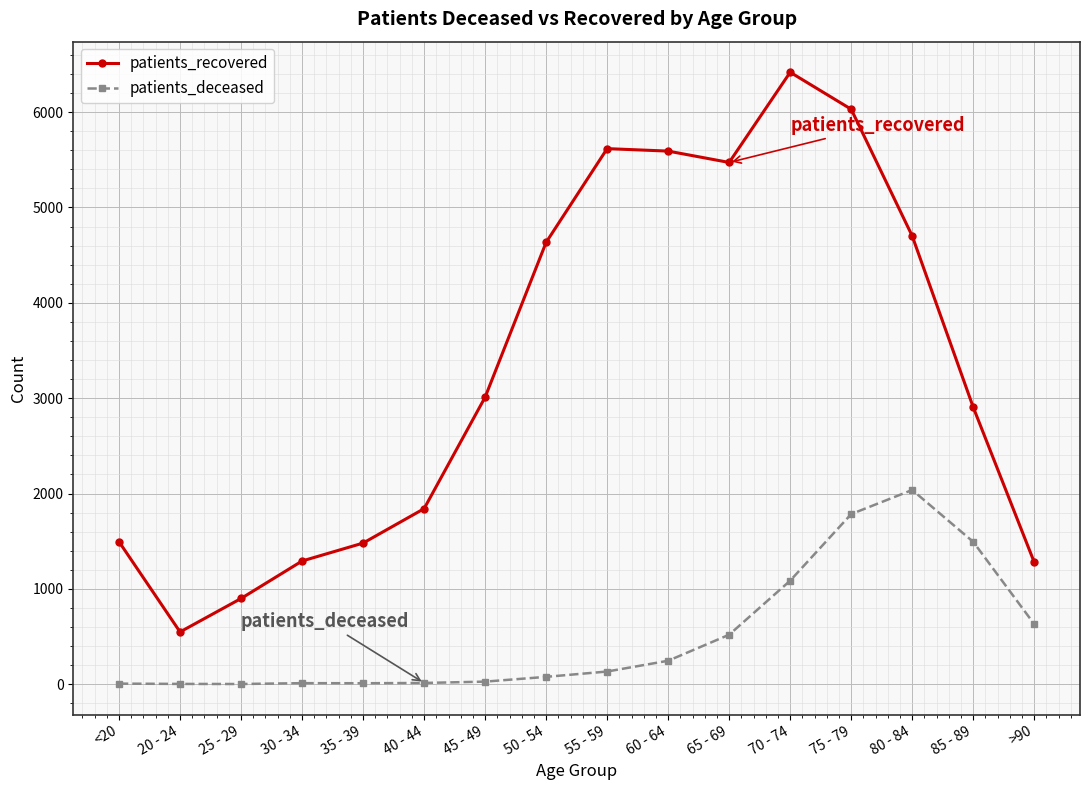

True or false: patients_recovered and patients_deceased cross at least once.

False